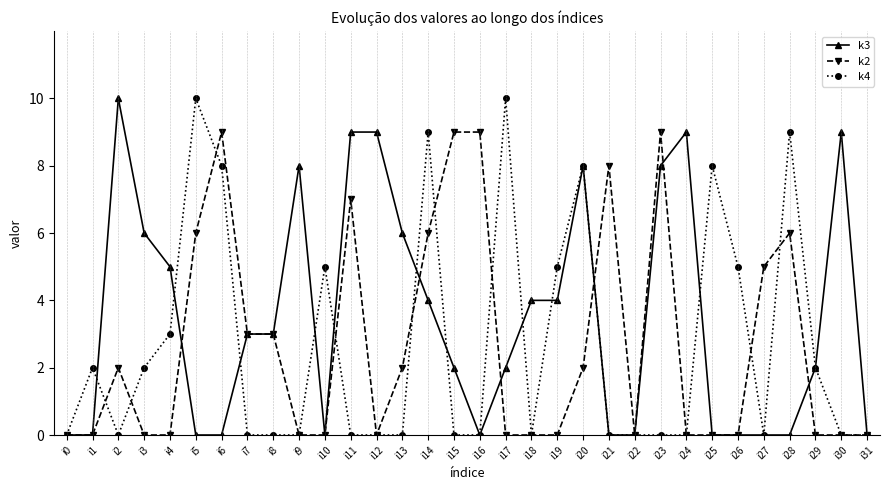

At which category is the sum across all series the highest?

i14